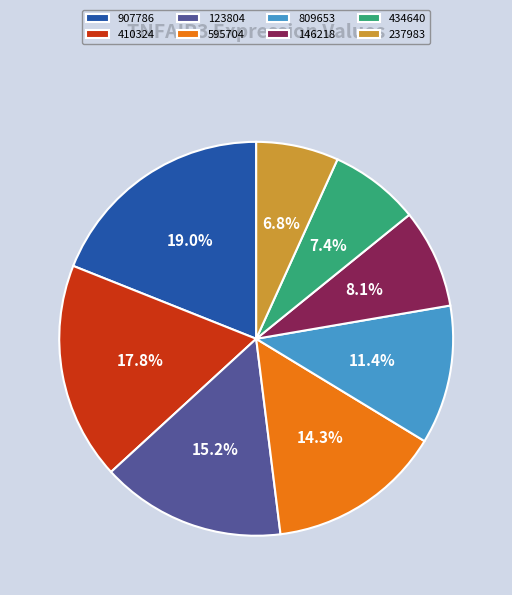

What percentage is NOT represented by 146218?

91.9%